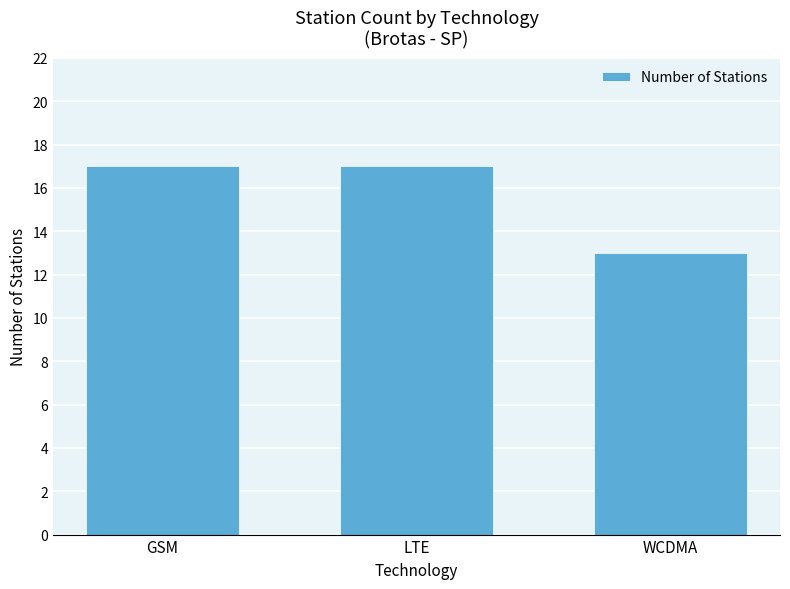

What is the sum of all values?

47